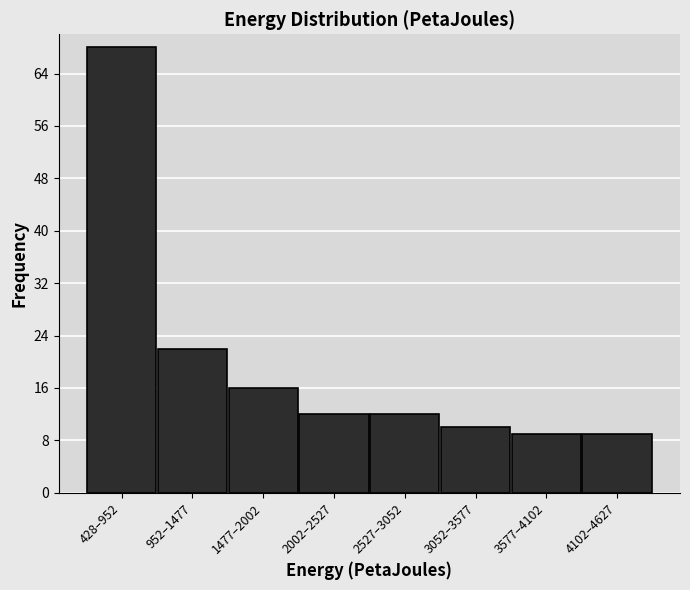

Reading left to right, transcribe all the data shown in this chart.

68	22	16	12	12	10	9	9